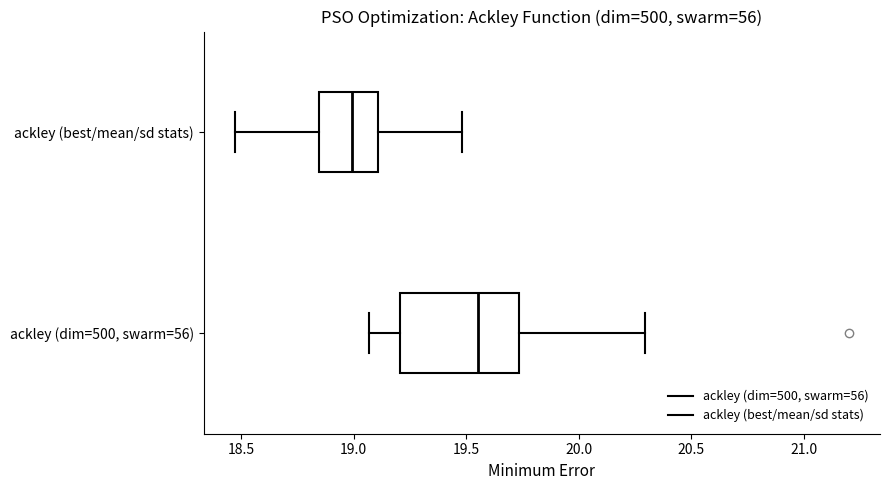

Which box is the widest, from its left edge to its right edge?

ackley (dim=500, swarm=56)